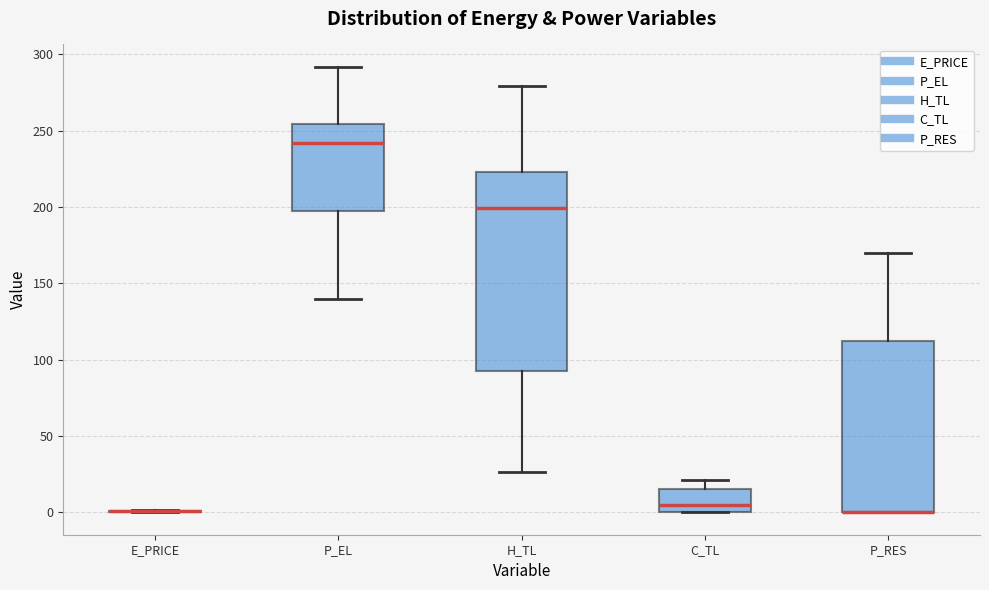

Reading left to right, transcribe this box plot: for each box, give where its median line is, the range the box spans, and where its two whiskers end, as read against the y-axis. The values are not printed on the chart, so give them approximately, as read against the axis.

E_PRICE: box collapsed to a line at 0, whiskers 0 to 0
P_EL: median 240, box 200 to 255, whiskers 140 to 290
H_TL: median 200, box 90 to 225, whiskers 25 to 280
C_TL: median 5, box 0 to 15, whiskers 0 to 20
P_RES: median 0 (drawn on the box's lower edge), box 0 to 115, whiskers 0 to 170